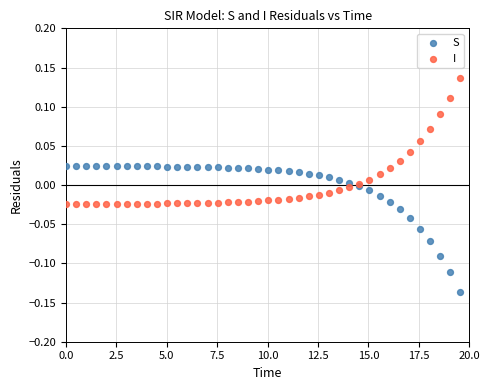

Which series reaches the minimum Y coordinate?

S